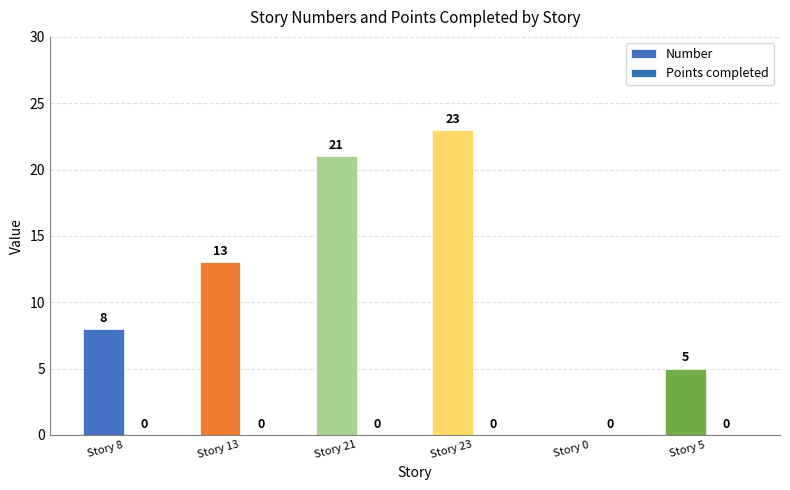

Are the bars grouped side by side (vs. stacked)?

No